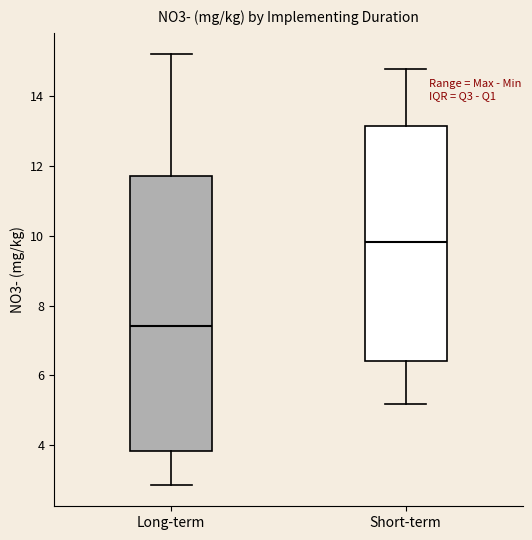

Comparing the boxes themselves (not the whiskers), which one is the tallest?

Long-term